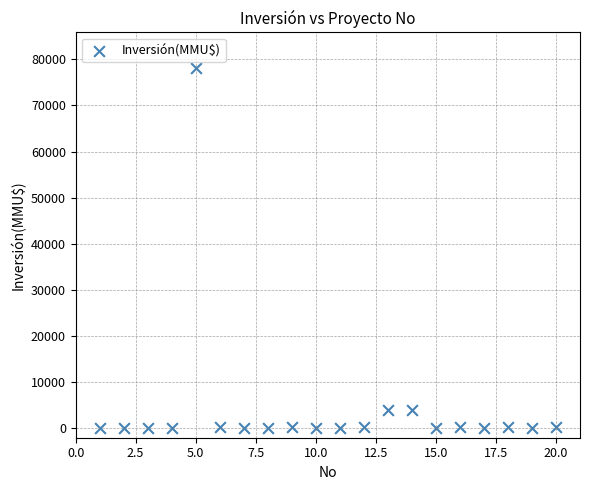

What is the range of Y values (max minus min)?

78000